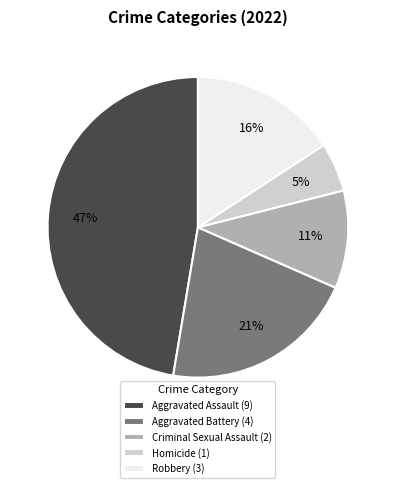

What is the ratio of the value at Aggravated Assault (9) to the value at Aggravated Battery (4)?

2.2